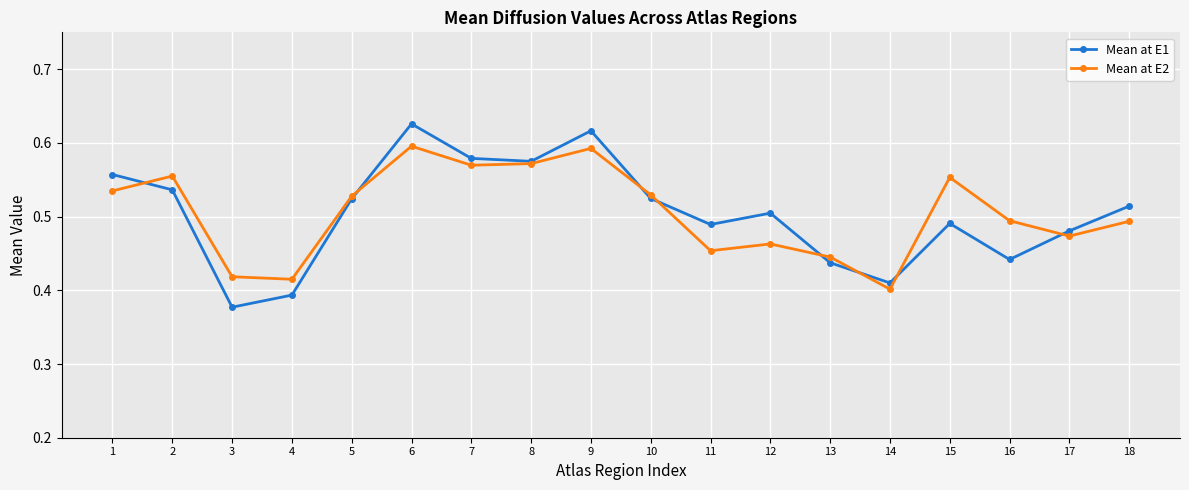

What is the difference between the maximum and minimum values in the Mean at E1 series?

0.2